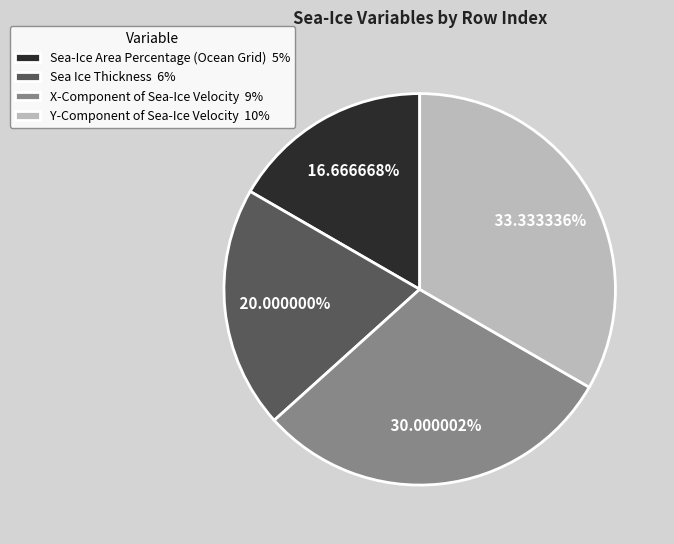

Does Sea-Ice Area Percentage (Ocean Grid) account for over 50% of the chart?

No